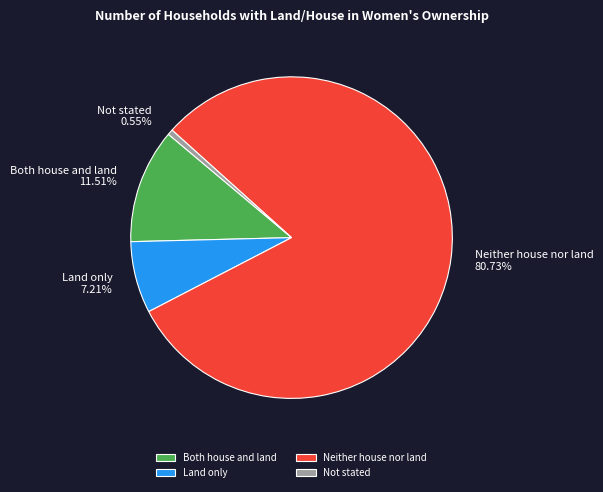

To the nearest percent, what is the difference between the Land only and Neither house nor land slice percentages?

74%